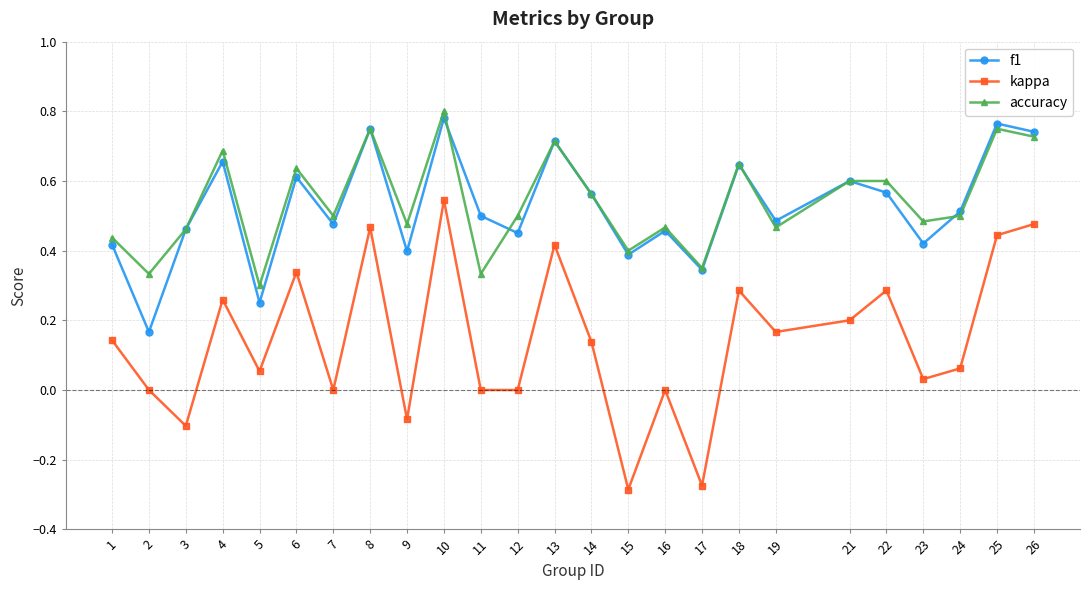

True or false: kappa has more than 1 interior local peaks.

True